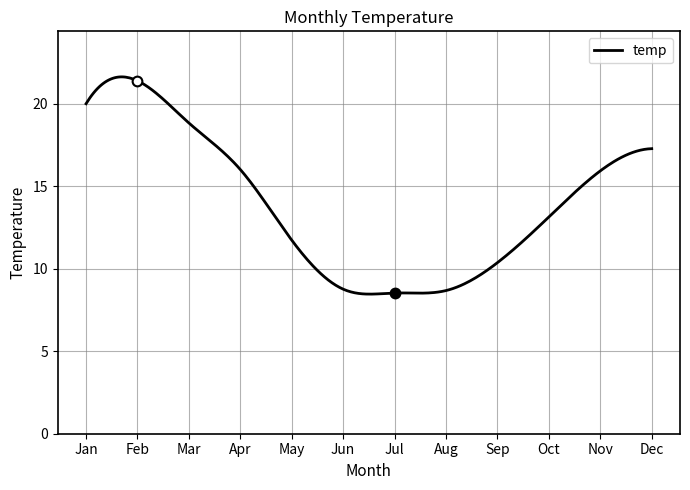

What is the greatest value displayed?

21.6